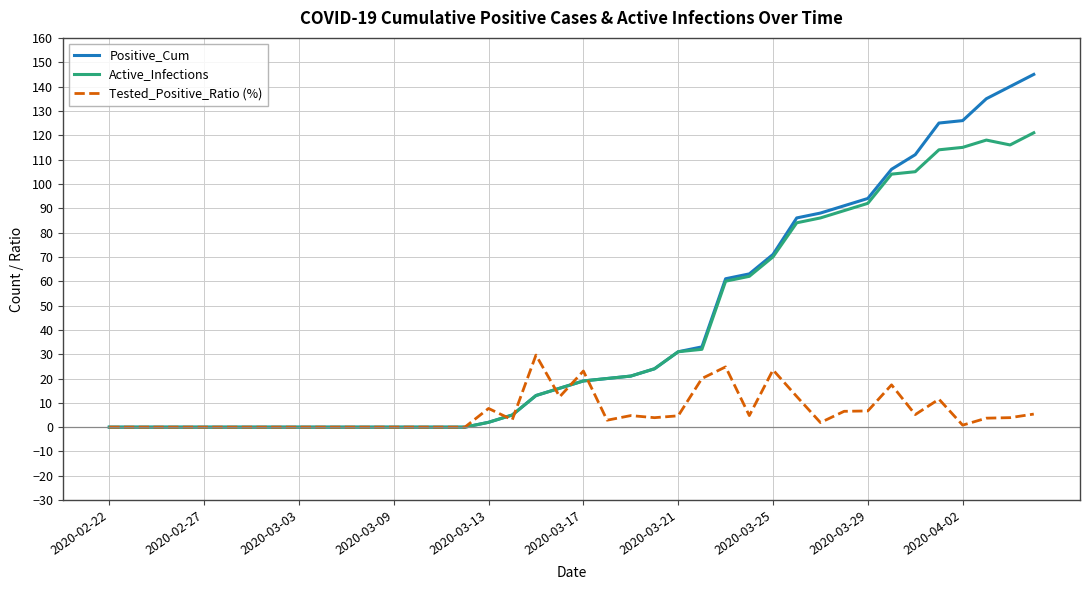

True or false: Tested_Positive_Ratio (%) has more than 2 interior local peaks.

True